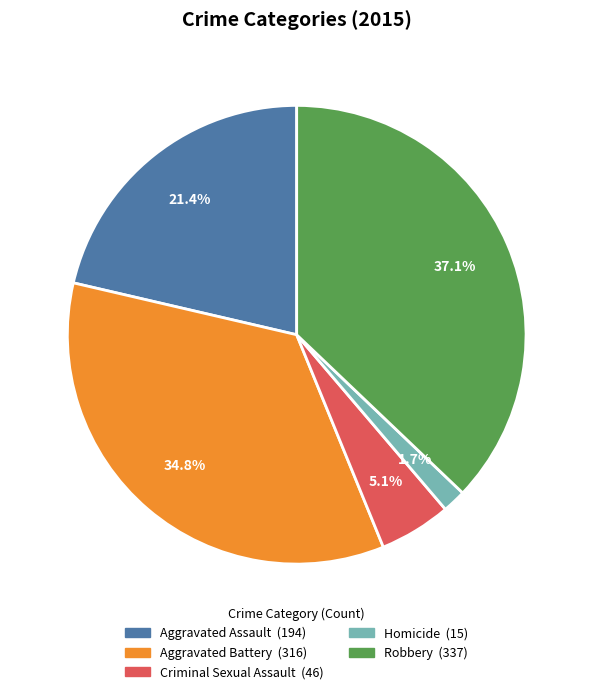

What is the largest slice in the pie chart?

Robbery